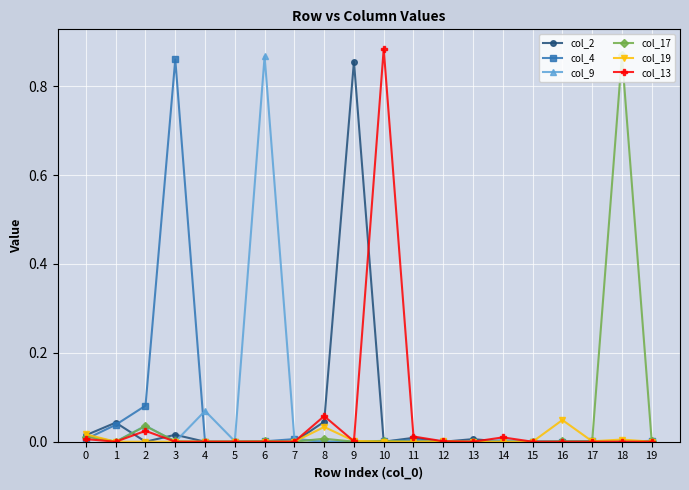

Is the value of col_13 at 10 greater than the value of col_17 at 10?

Yes